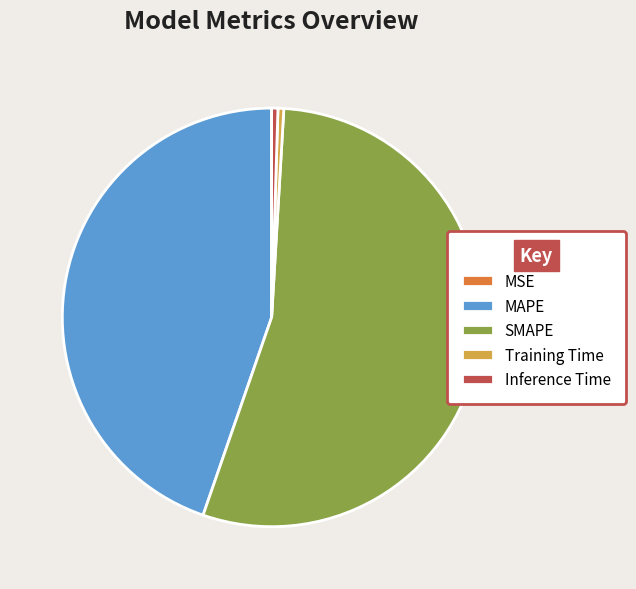

Is it true that Training Time is 0% of the pie?

True